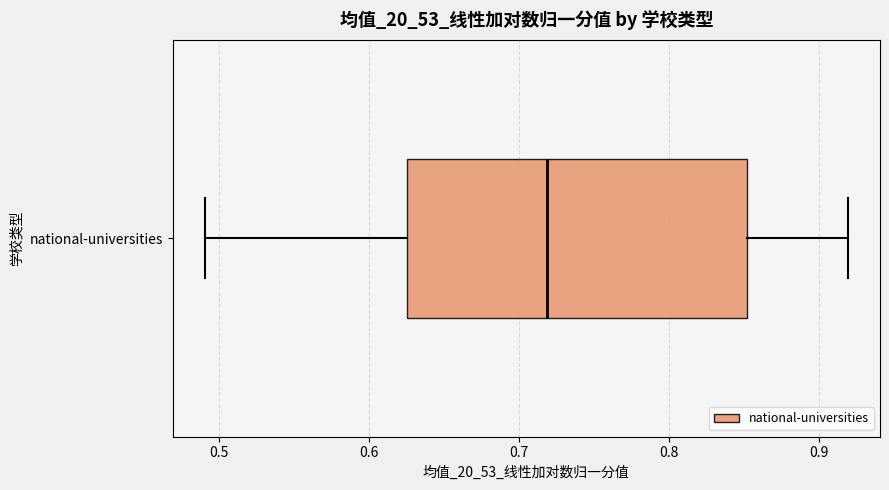

Read this box plot against the x-axis: the position of the median line, the range covered by the box, and the ends of both whiskers. The values are not printed on the chart, so give them approximately, as read against the axis.

median 0.72, box 0.63 to 0.85, whiskers 0.49 to 0.92